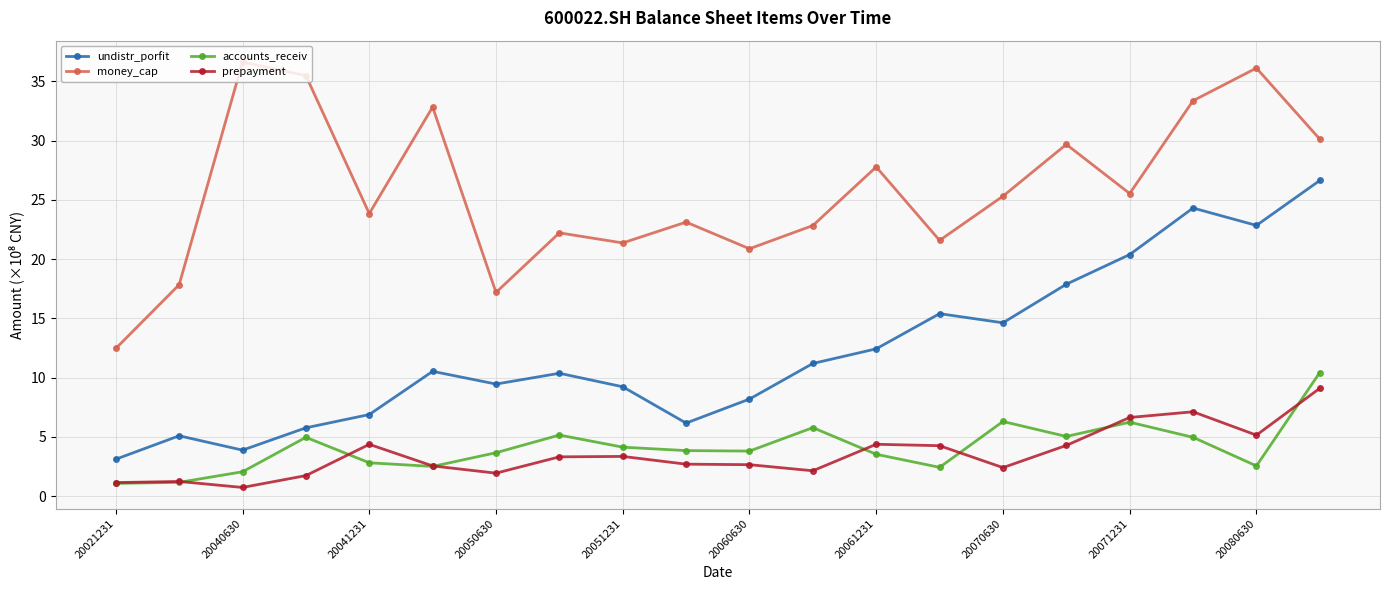

What is the greatest value displayed?

36.6